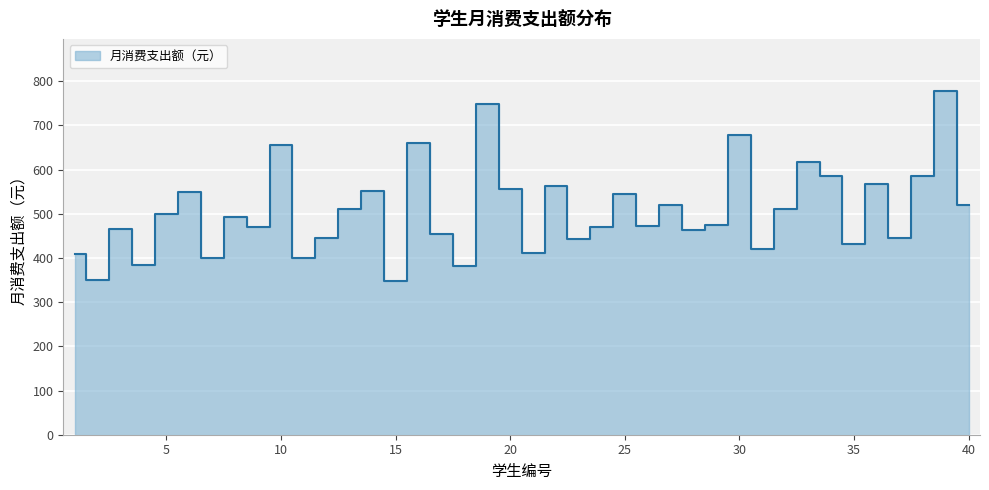

Where does the data first go above 493?

5